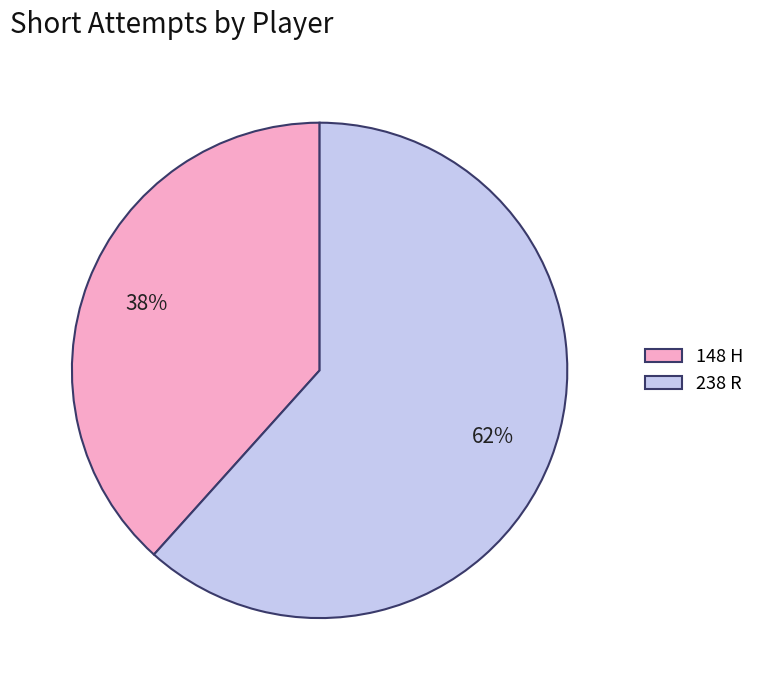

To the nearest percent, what percentage of the pie is 148 H?

38%